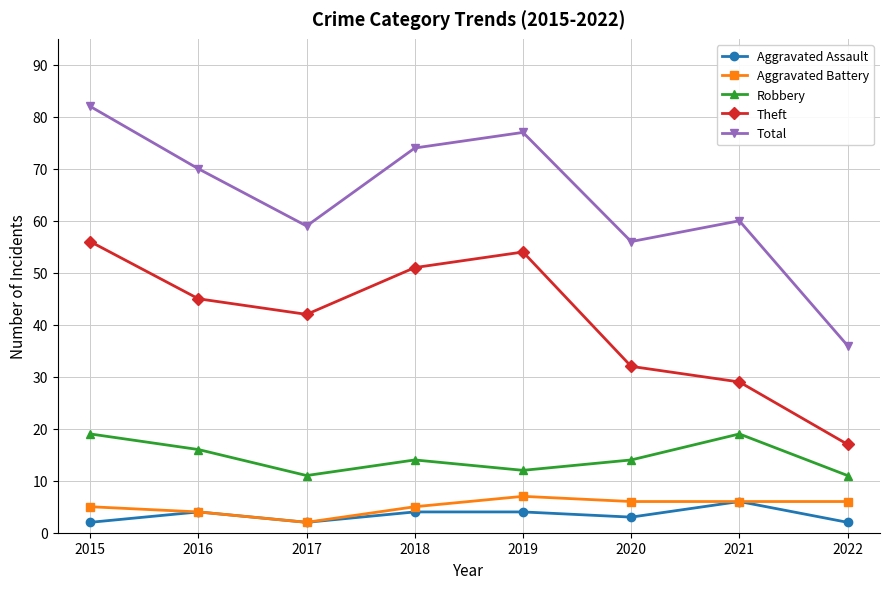

Reading left to right, what are all the values shown in this chart?

Aggravated Assault: 2015=2	2016=4	2017=2	2018=4	2019=4	2020=3	2021=6	2022=2
Aggravated Battery: 2015=5	2016=4	2017=2	2018=5	2019=7	2020=6	2021=6	2022=6
Robbery: 2015=19	2016=16	2017=11	2018=14	2019=12	2020=14	2021=19	2022=11
Theft: 2015=56	2016=45	2017=42	2018=51	2019=54	2020=32	2021=29	2022=17
Total: 2015=82	2016=70	2017=59	2018=74	2019=77	2020=56	2021=60	2022=36